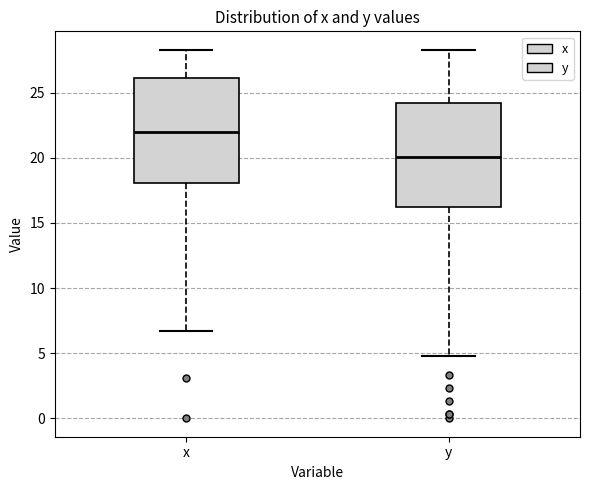

Reading left to right, transcribe this box plot: for each box, give where its median line is, the range the box spans, and where its two whiskers end, as read against the y-axis. The values are not printed on the chart, so give them approximately, as read against the axis.

x: median 22.0, box 18.0 to 26.0, whiskers 6.5 to 28.5
y: median 20.0, box 16.0 to 24.0, whiskers 5.0 to 28.5